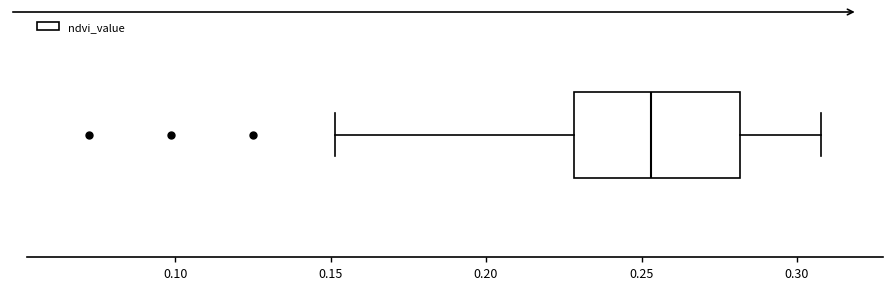

Where does the left whisker of the box end on the x-axis? The values are not printed on the chart, so give them approximately, as read against the axis.

0.150